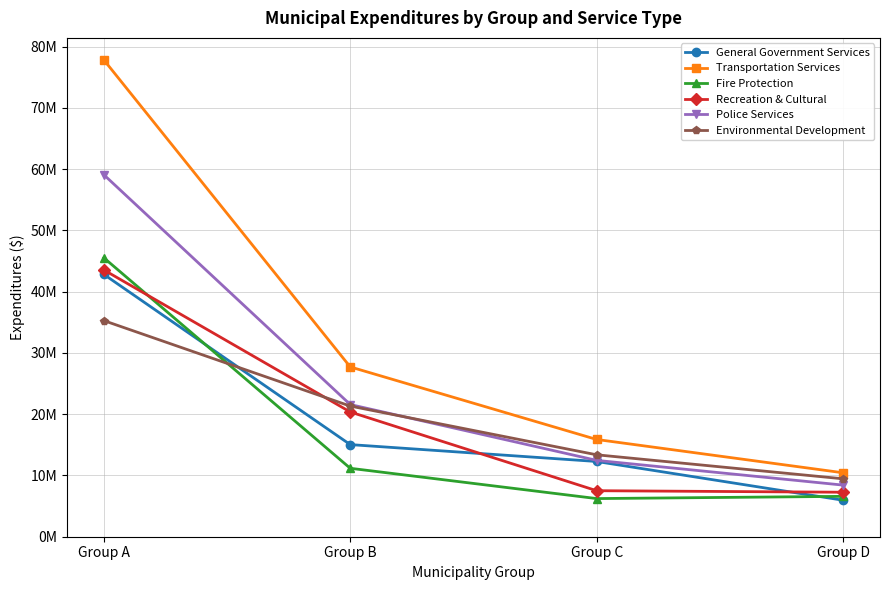

Which series changed the most between Group A and Group B?

Transportation Services